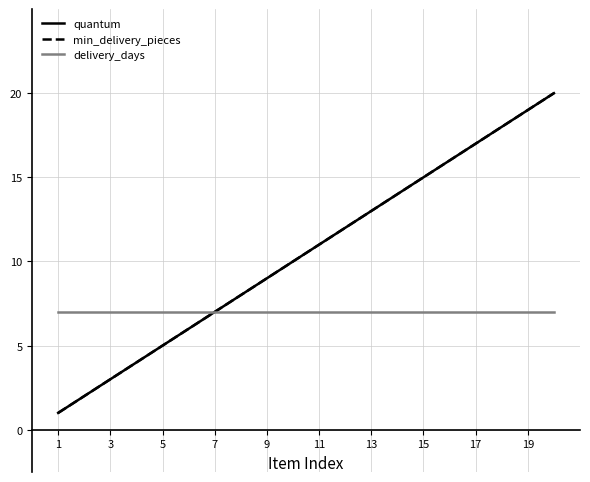

Does the chart have visible grid lines?

Yes